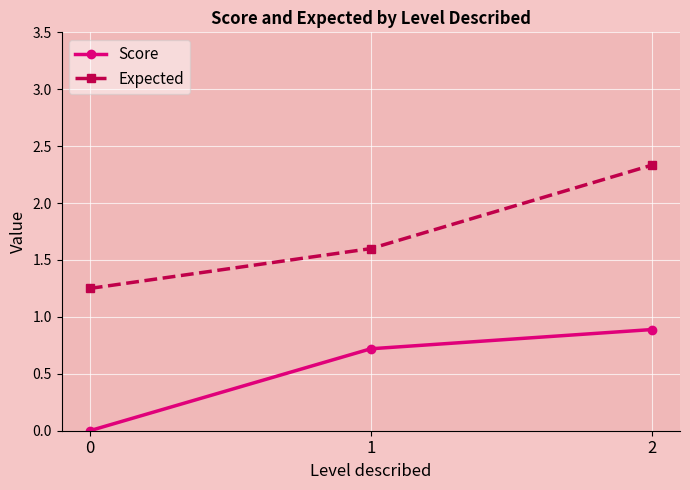

What is the difference between the maximum and minimum values in the Score series?

0.9